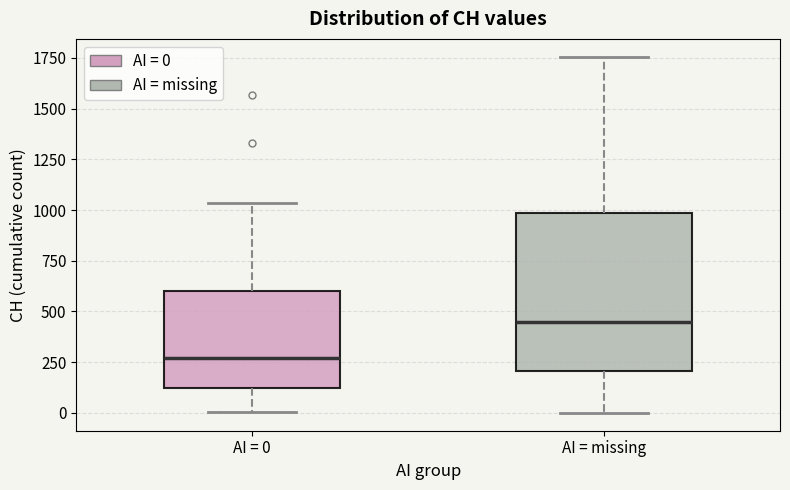

Reading left to right, transcribe this box plot: for each box, give where its median line is, the range the box spans, and where its two whiskers end, as read against the y-axis. The values are not printed on the chart, so give them approximately, as read against the axis.

AI = 0: median 250, box 100 to 600, whiskers 0 to 1050
AI = missing: median 450, box 200 to 1000, whiskers 0 to 1750